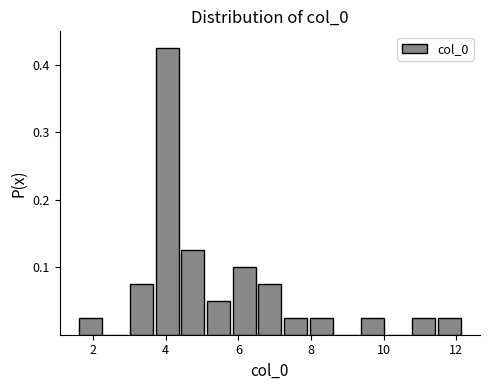

Around what value on the x-axis is the tallest bar? Give the approximate position of its centre, as read against the axis.

4.0